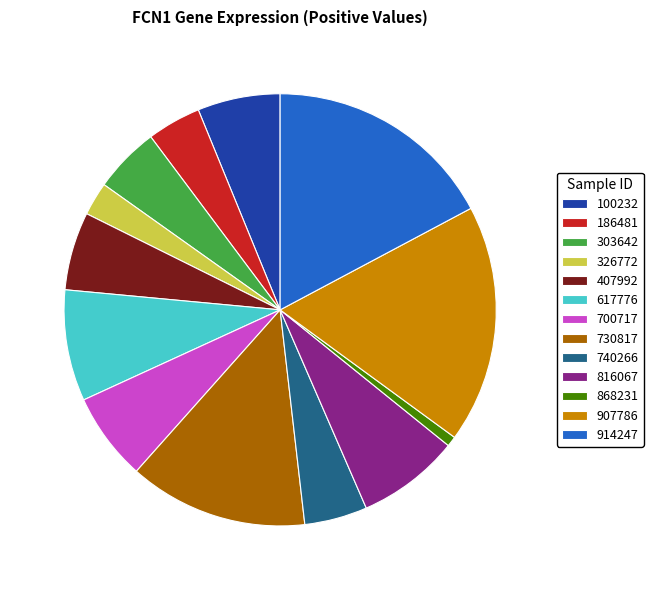

Is there a majority slice in this chart?

No